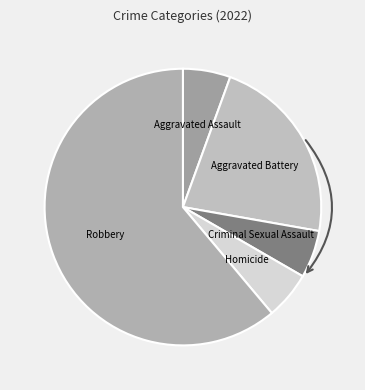

Does Robbery represent more than half of the total?

Yes